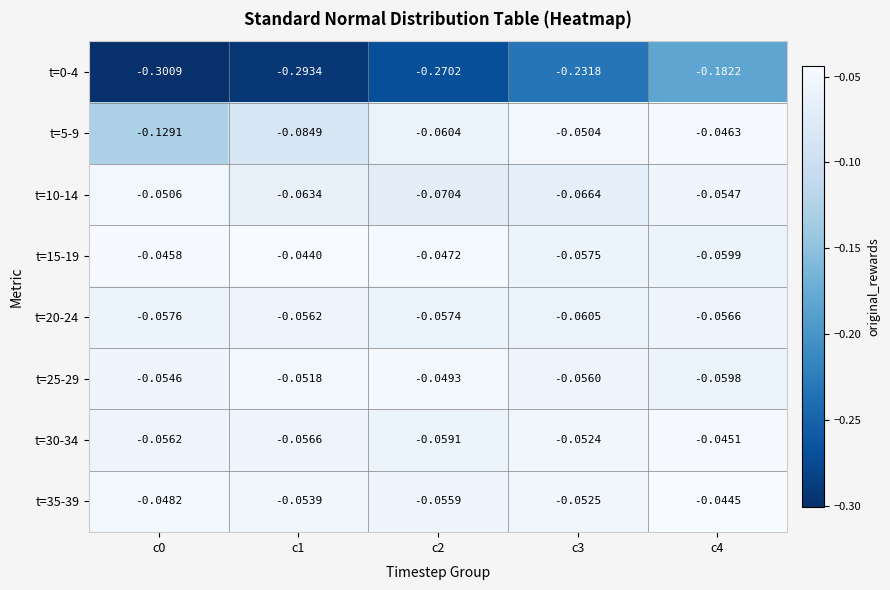

List the series in order of their peak value, highest first.

t=15-19, t=35-39, t=30-34, t=5-9, t=25-29, t=10-14, t=20-24, t=0-4